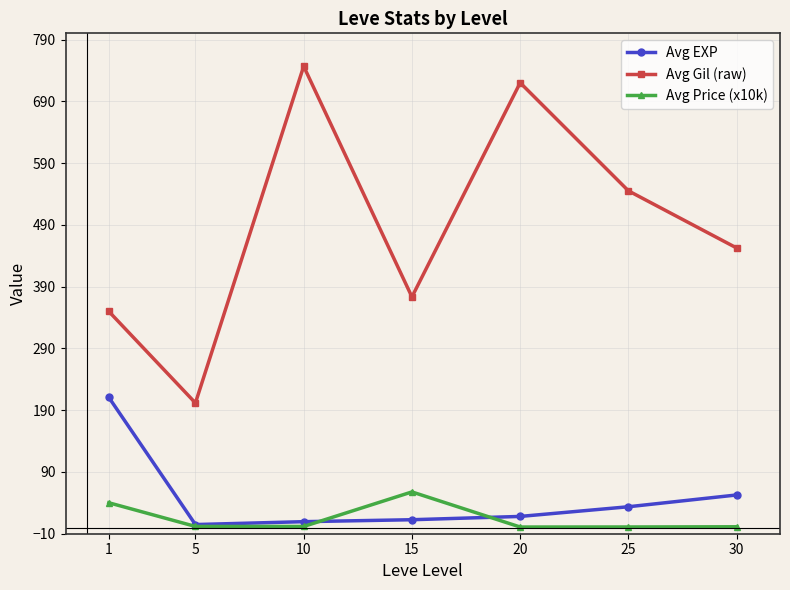

What is the value of the Avg Gil (raw) point at the 1st from the left?

349.8